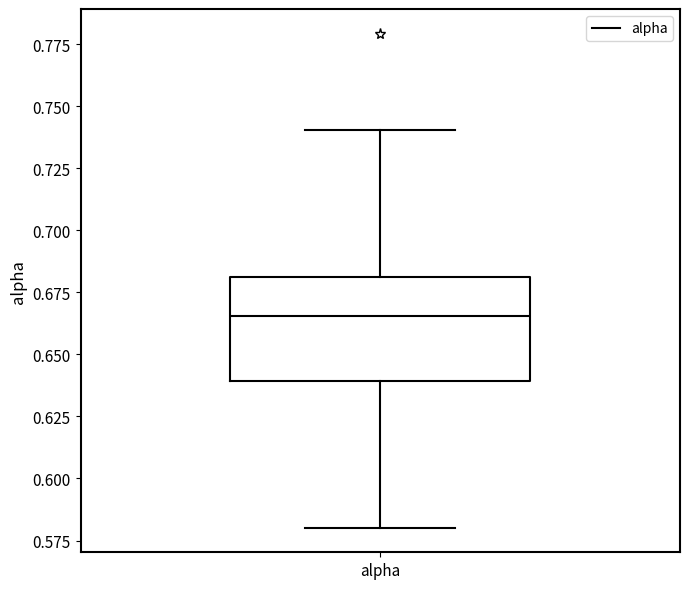

Transcribe this box plot: give where the median line is, the range the box spans, and where the two whiskers end, as read against the y-axis. The values are not printed on the chart, so give them approximately, as read against the axis.

median 0.665, box 0.640 to 0.680, whiskers 0.580 to 0.740